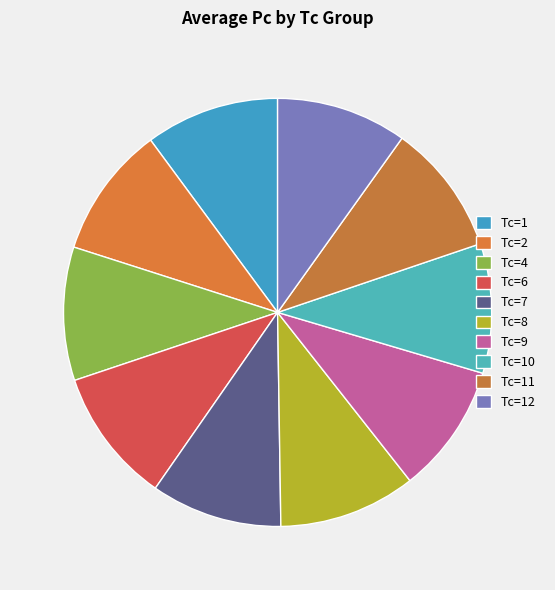

Is there a majority slice in this chart?

No